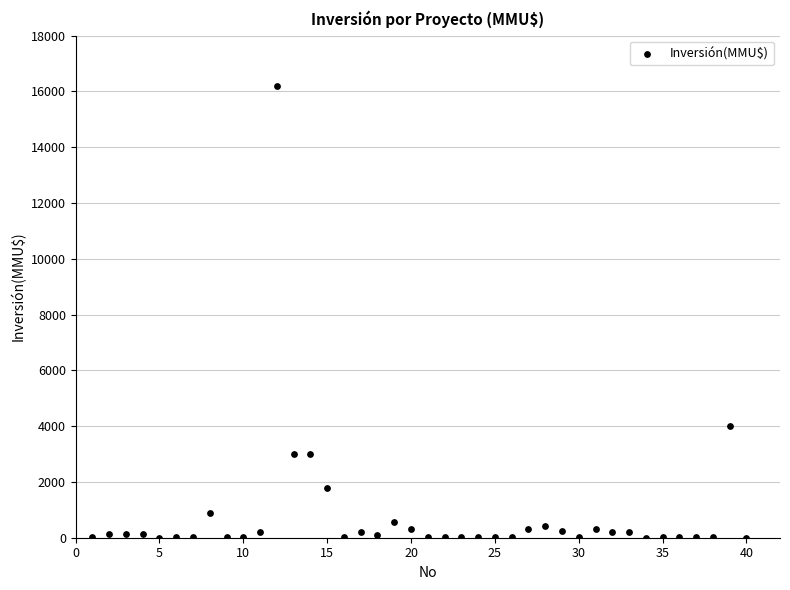

What Y value in the scatter plot is closest to 8100?

4000